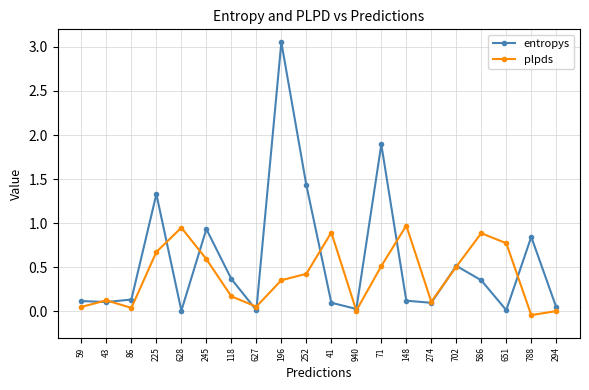

Count the number of data series in this chart.

2